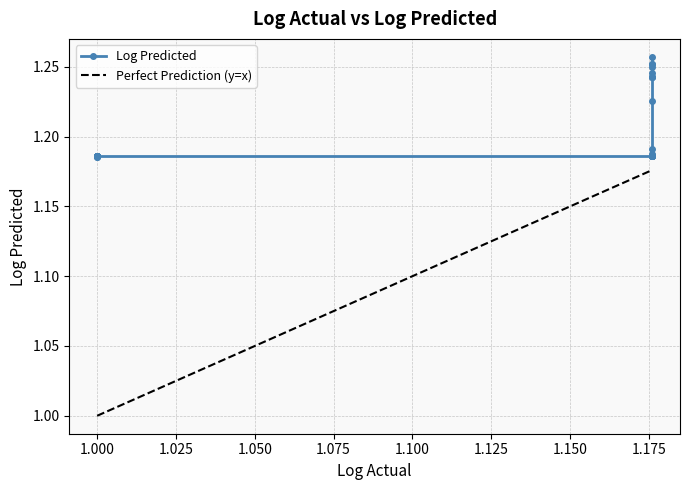

What position from the right is 1.200?

31